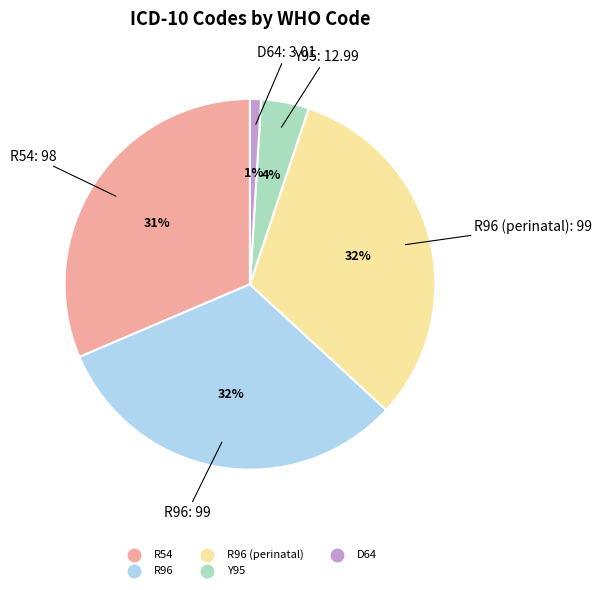

Does any single category account for the majority?

No